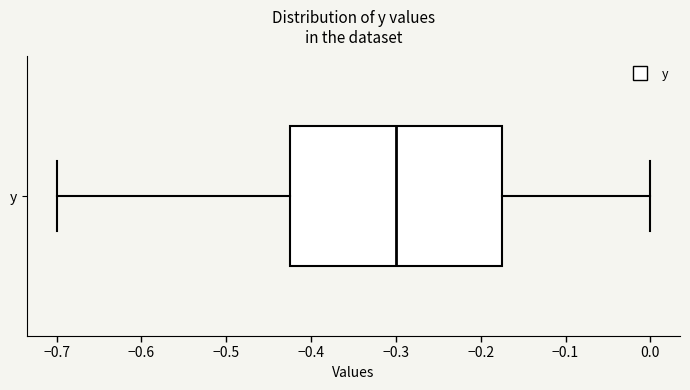

Where is the right edge of the box for y on the x-axis? The values are not printed on the chart, so give them approximately, as read against the axis.

-0.17